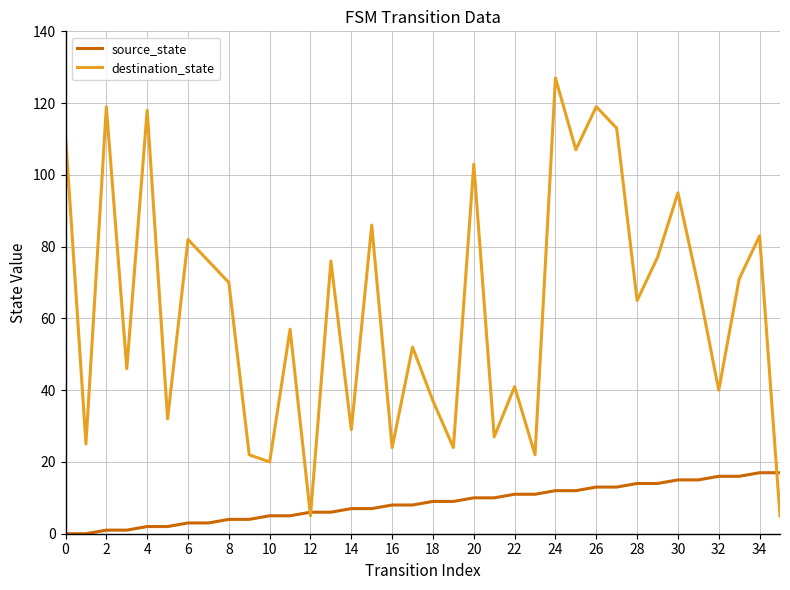

Rank the series by their average value, from lowest to highest.

source_state, destination_state